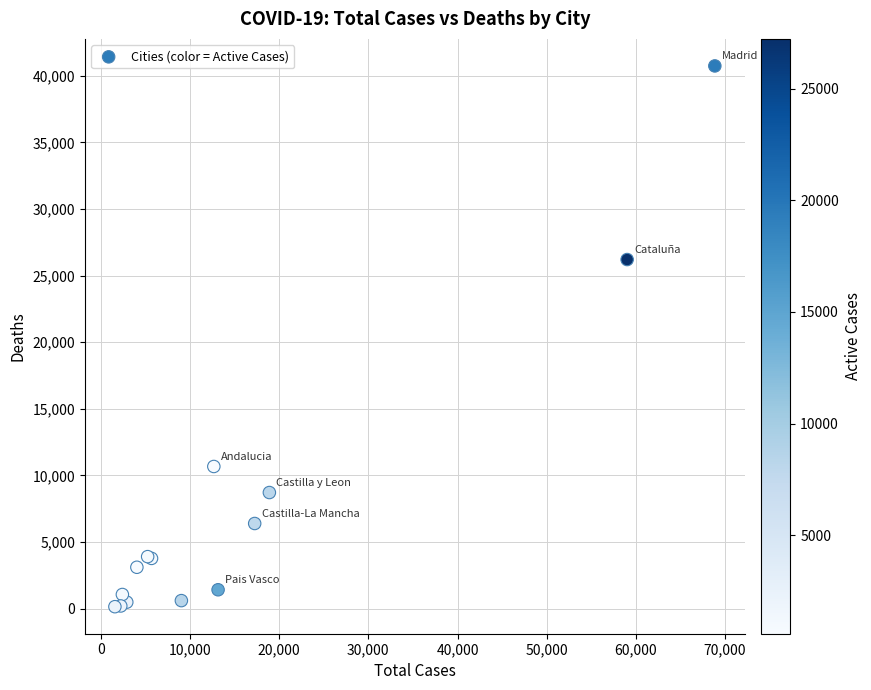

What Y value in the scatter plot is closest to 20442?

26203